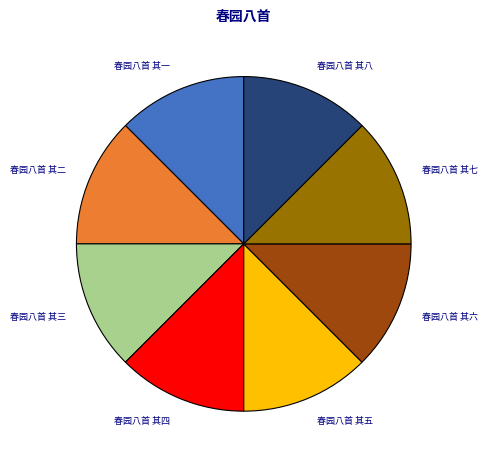

Is it true that 春园八首 其六 is 13% of the pie?

True